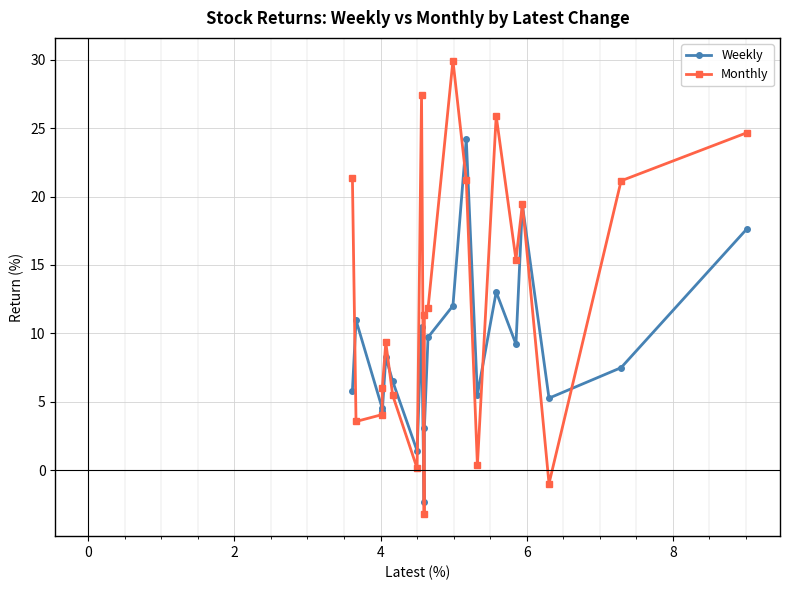

Which series has the largest range (max minus min)?

Monthly